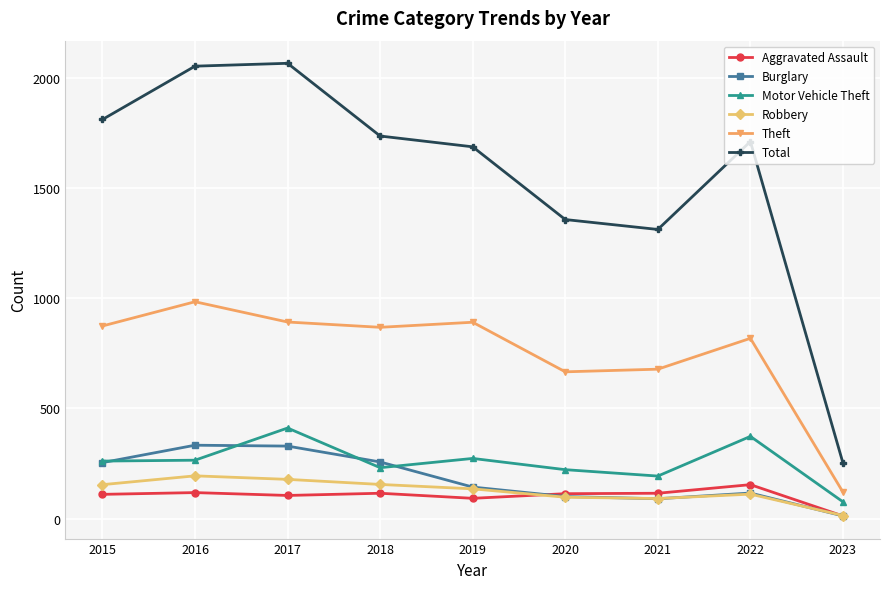

True or false: Theft has a value of 984 at 2016.

True